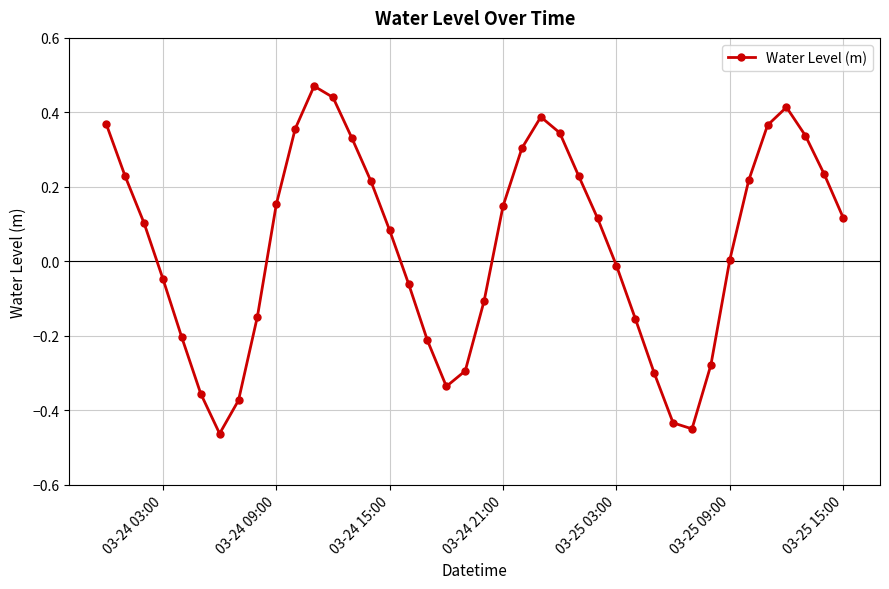

True or false: the data has more than 1 interior local peaks.

True